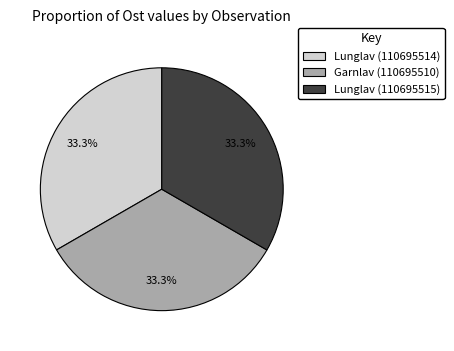

How many segments does this pie chart have?

3